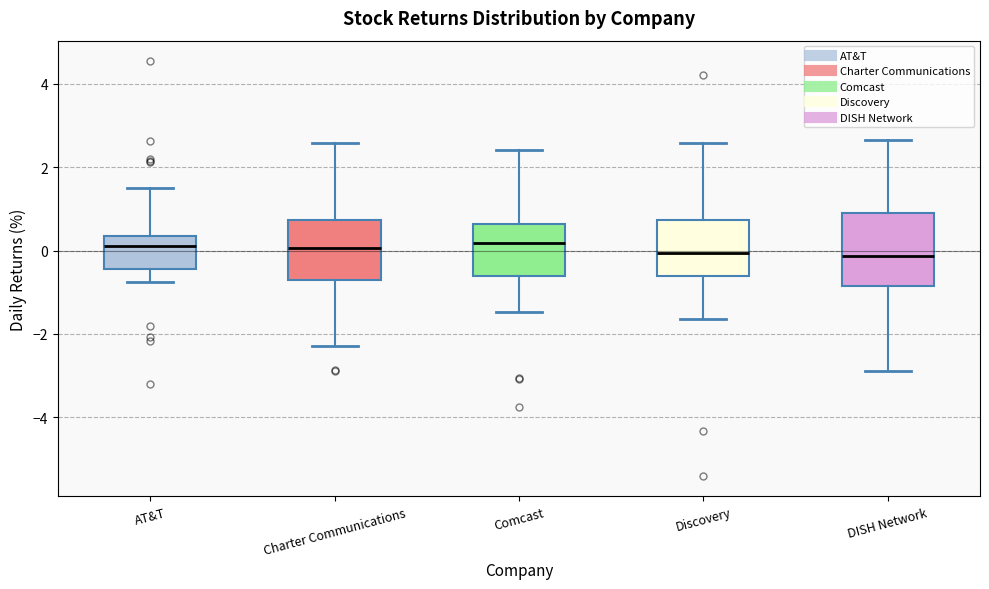

Where is the lower edge of the box for Comcast on the y-axis? The values are not printed on the chart, so give them approximately, as read against the axis.

-0.6